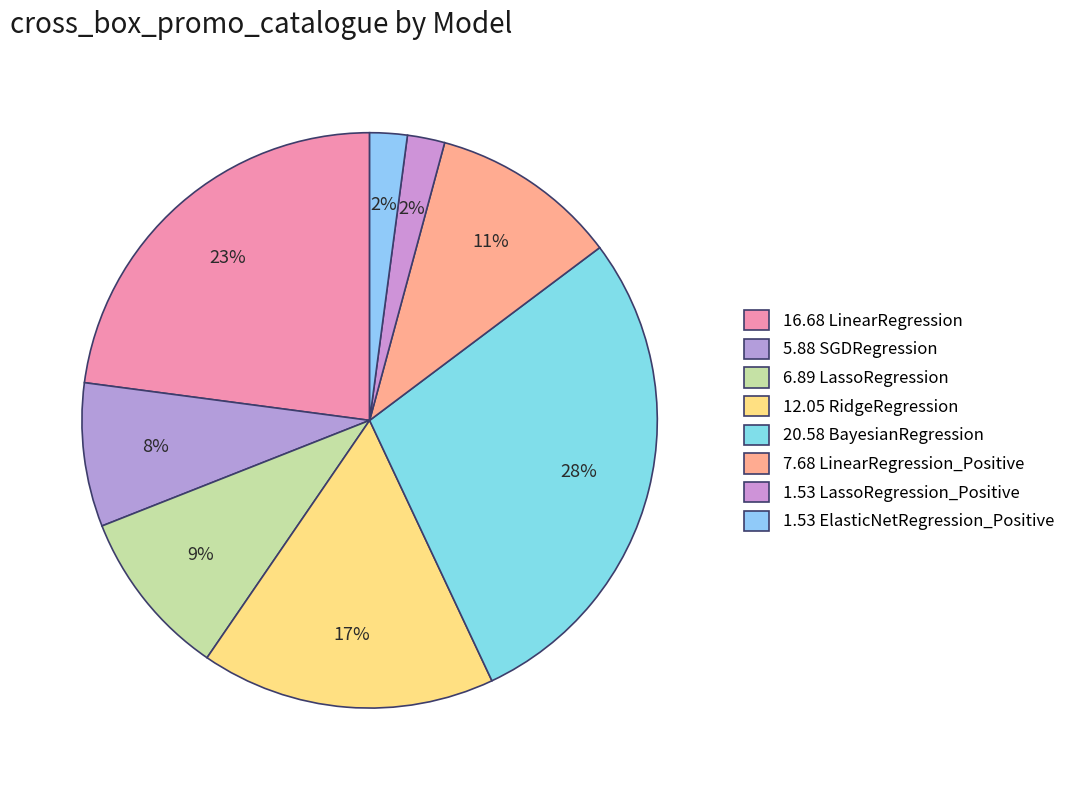

Count the number of slices in the pie.

8